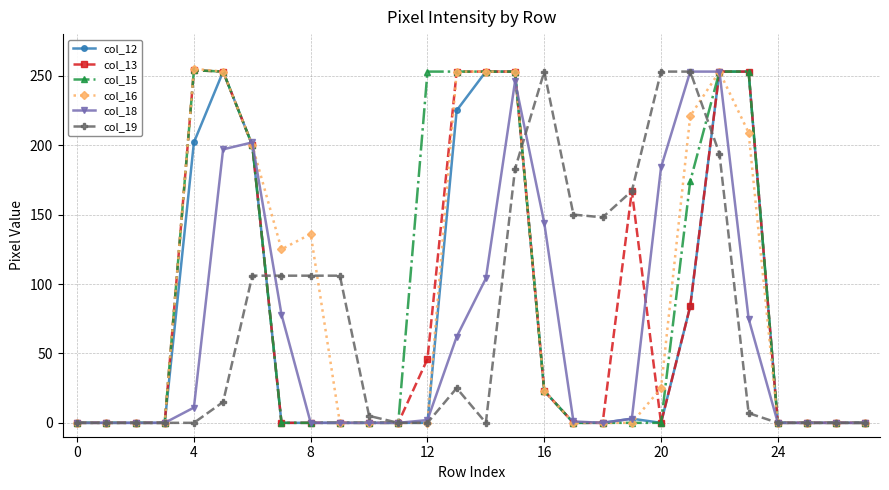

What is the maximum value shown in the chart?

255